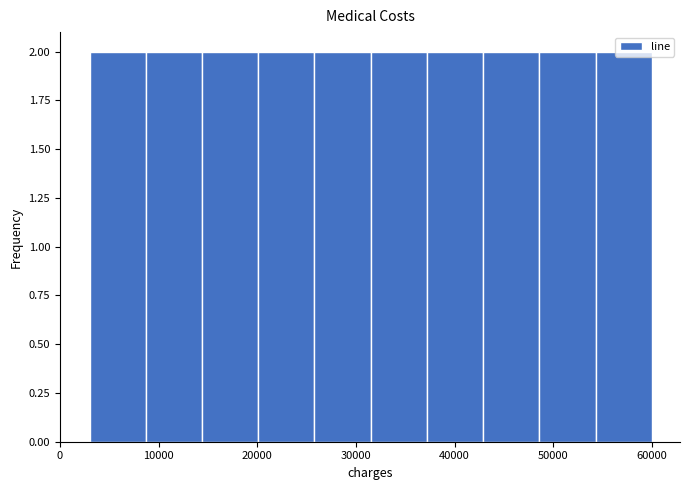

How tall is the bar that spans 48600 to 54300 on the x-axis? Neither the bar edges nor the heights are printed on the chart, so give them approximately, as read against the axes.

2